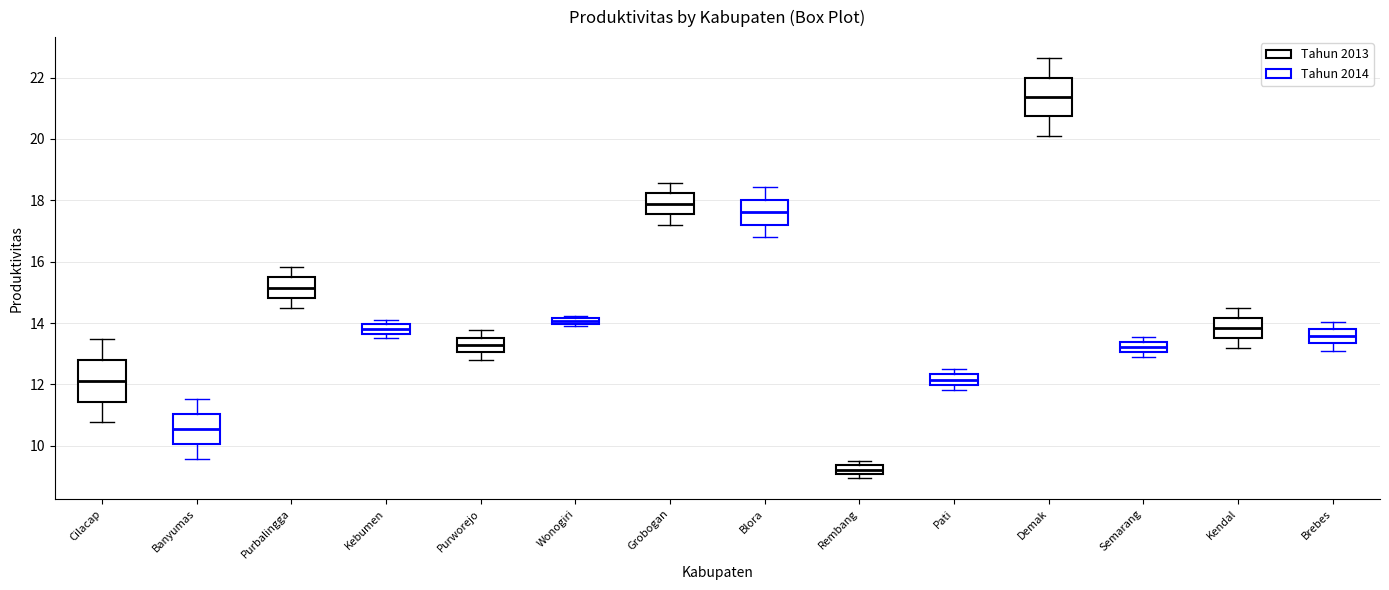

Which box has the lowest median line?

Rembang